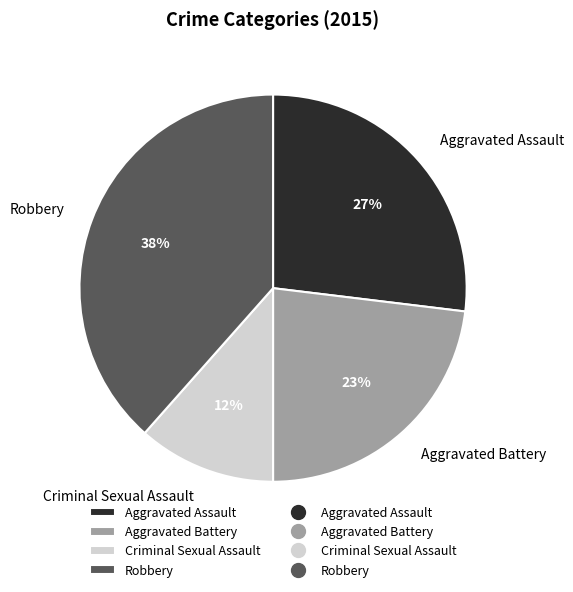

Approximately how many times larger is the value at Criminal Sexual Assault compared to Aggravated Battery?

0.5